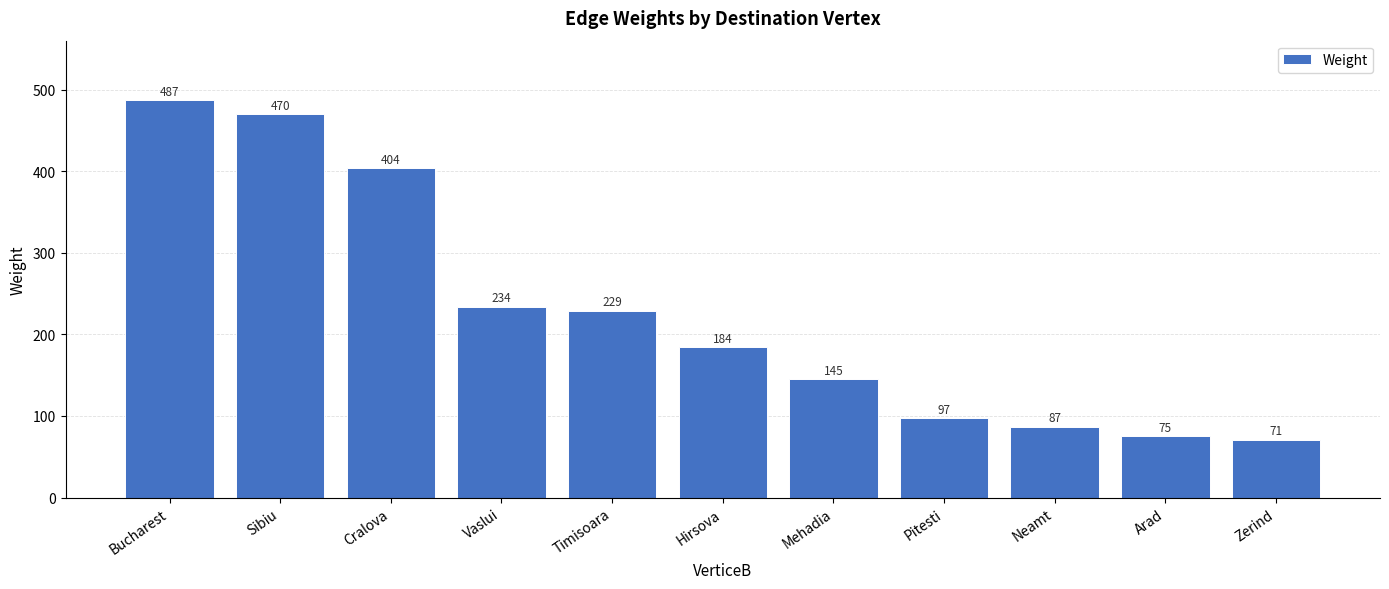

Where does the data first go above 184?

Bucharest